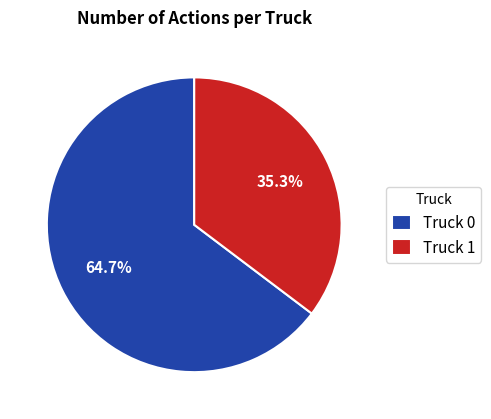

Is it true that Truck 0 is 65% of the pie?

True